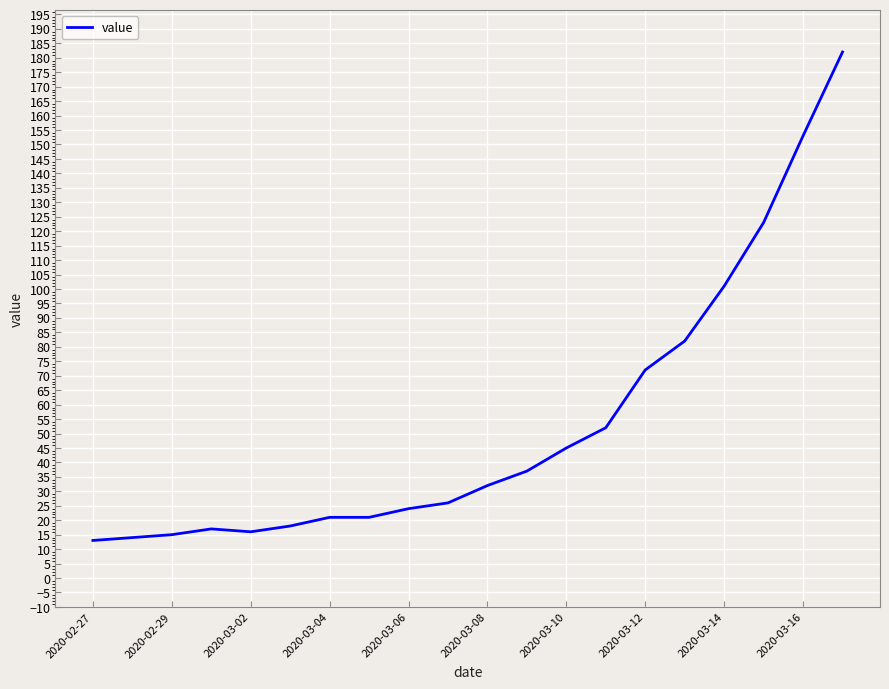

What is the minimum value shown in the chart?

13